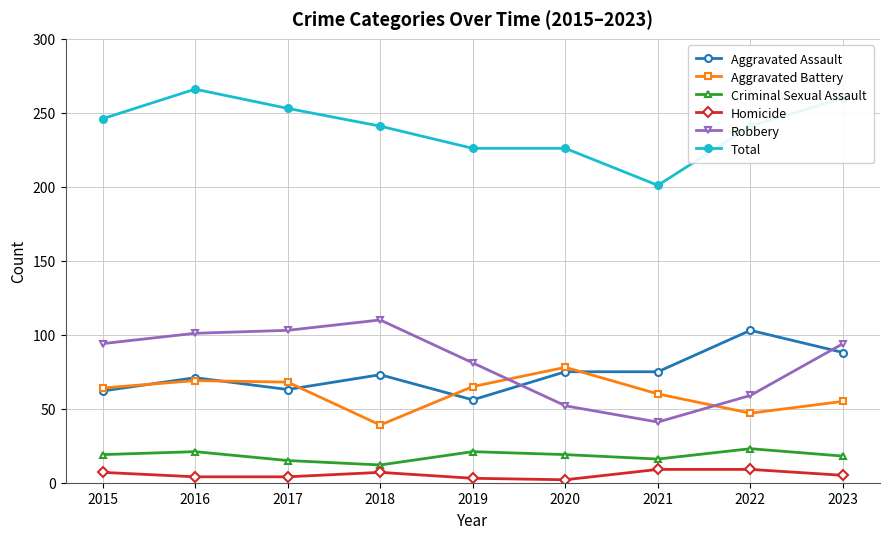

Is it true that Total equals 241 at 2022?

True